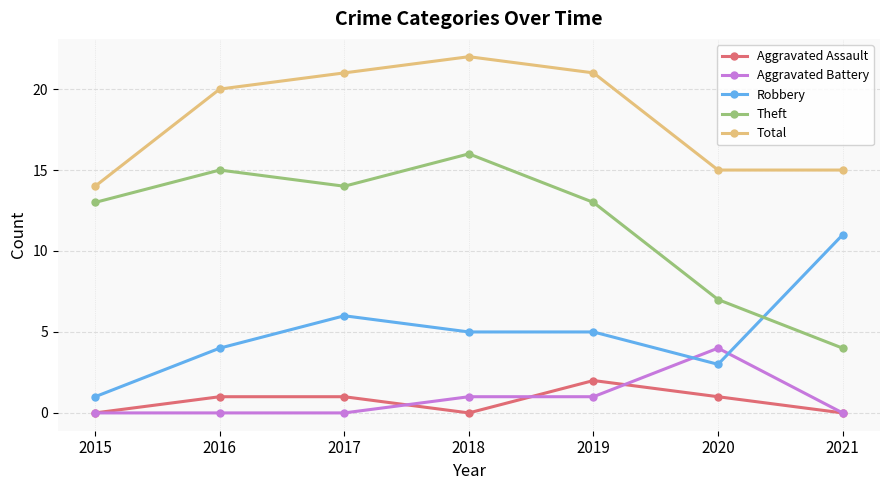

How many series are shown in this chart?

5